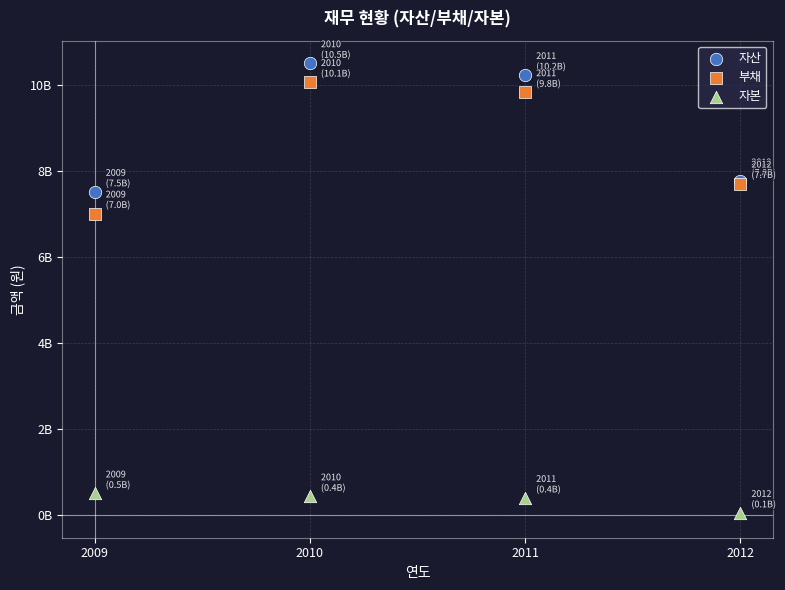

What are all the series names shown in the legend?

자산, 부채, 자본